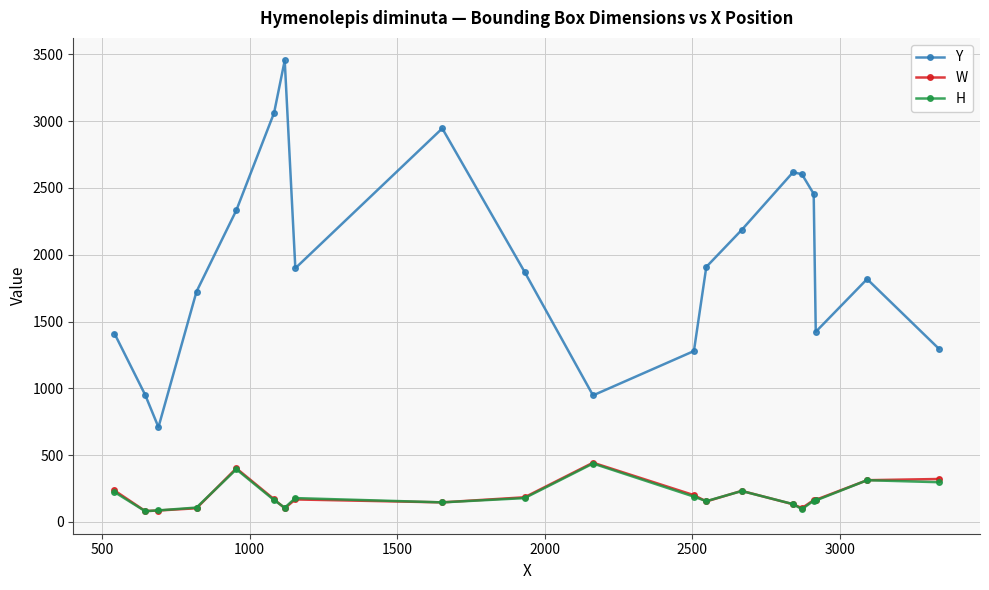

What is the value of the Y point at the 18th from the left?

1423